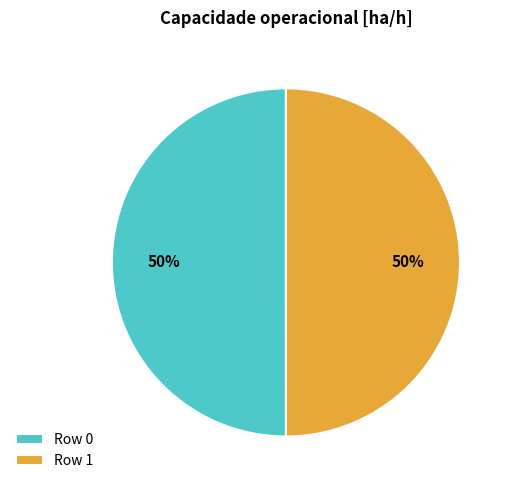

Combined, do Row 1 and Row 0 account for over 50%?

Yes